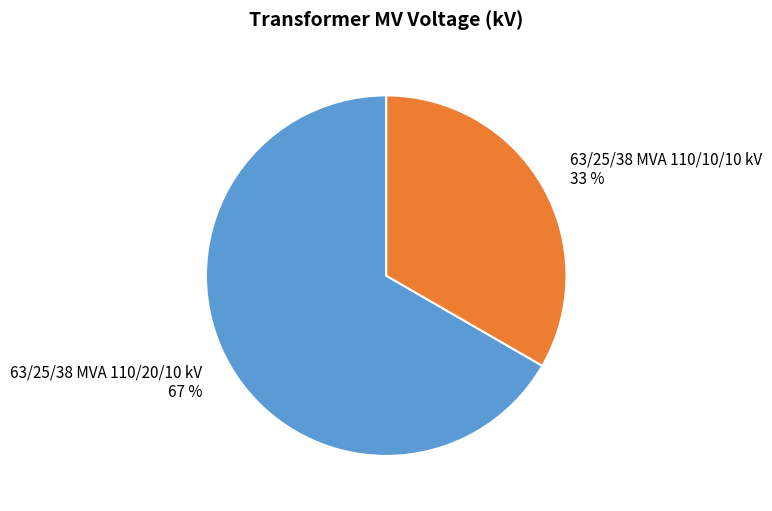

To the nearest percent, what is the average slice percentage?

50%